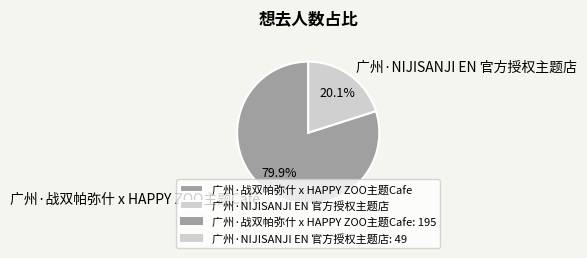

To the nearest percent, what is the difference between the largest and smallest slice percentages?

60%